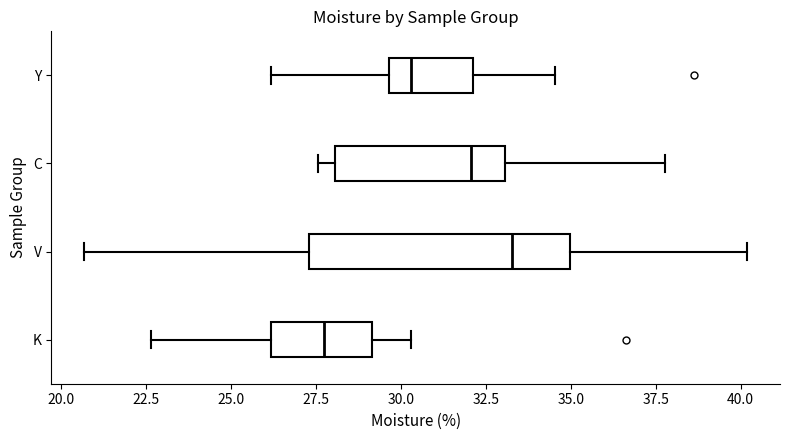

Which box is the widest, from its left edge to its right edge?

V